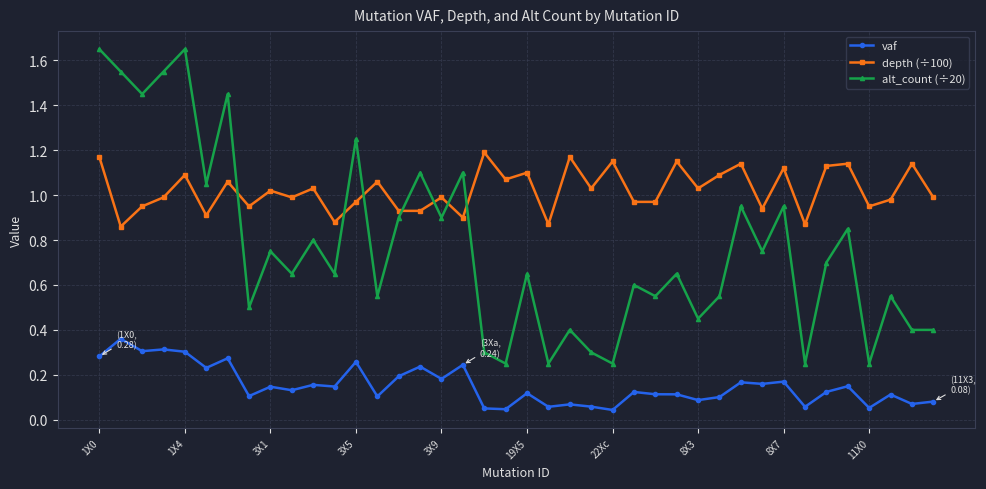

How many interior local peaks does the alt_count (÷20) series have?

15